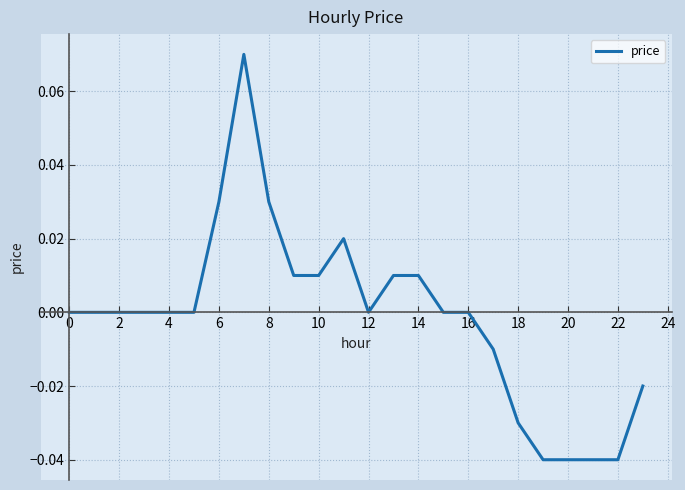

Does the chart display data point markers on the line(s)?

No